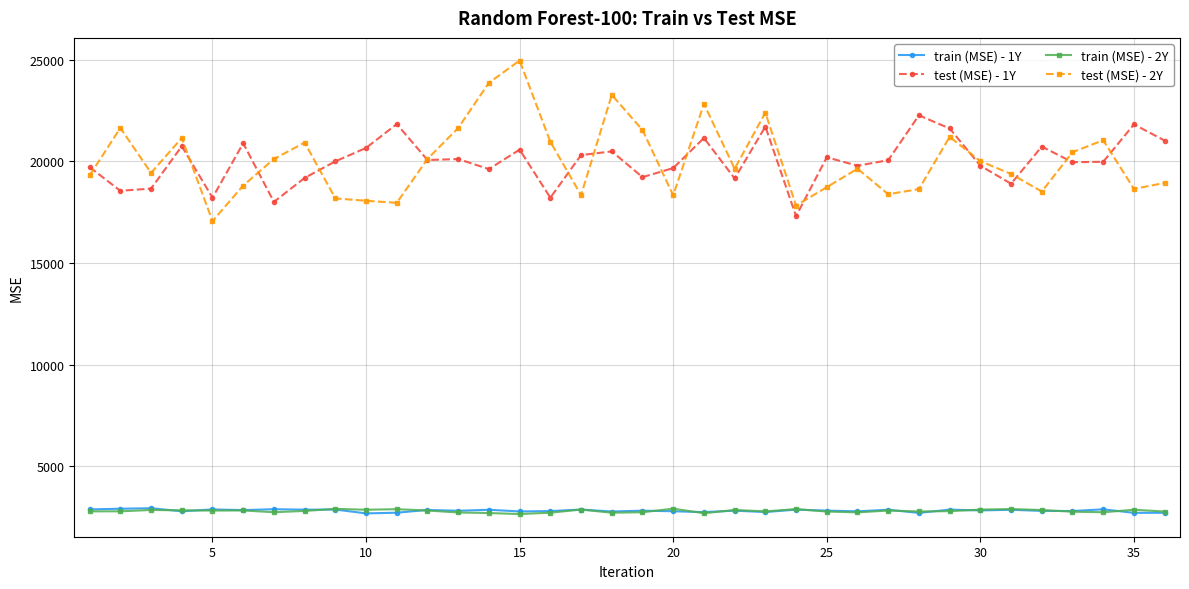

How many lines are shown in the chart?

4